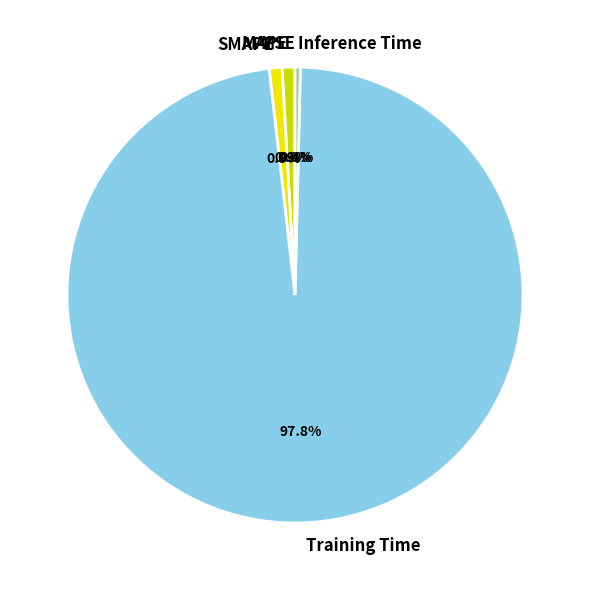

Between Inference Time and MAPE, which is larger?

MAPE